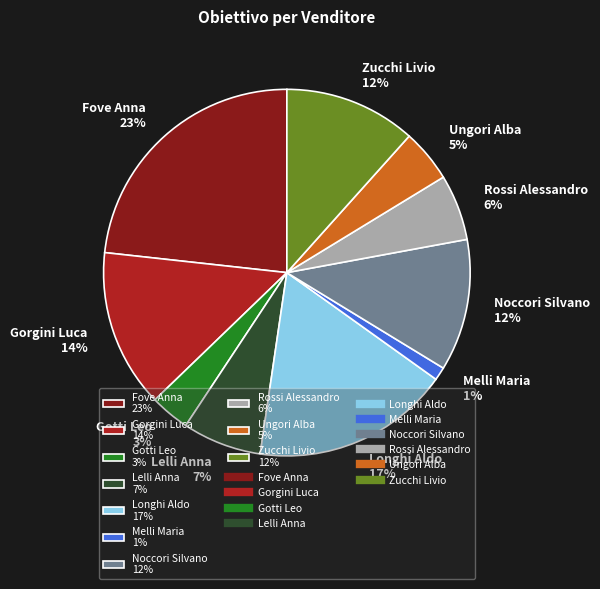

Is there a majority slice in this chart?

No